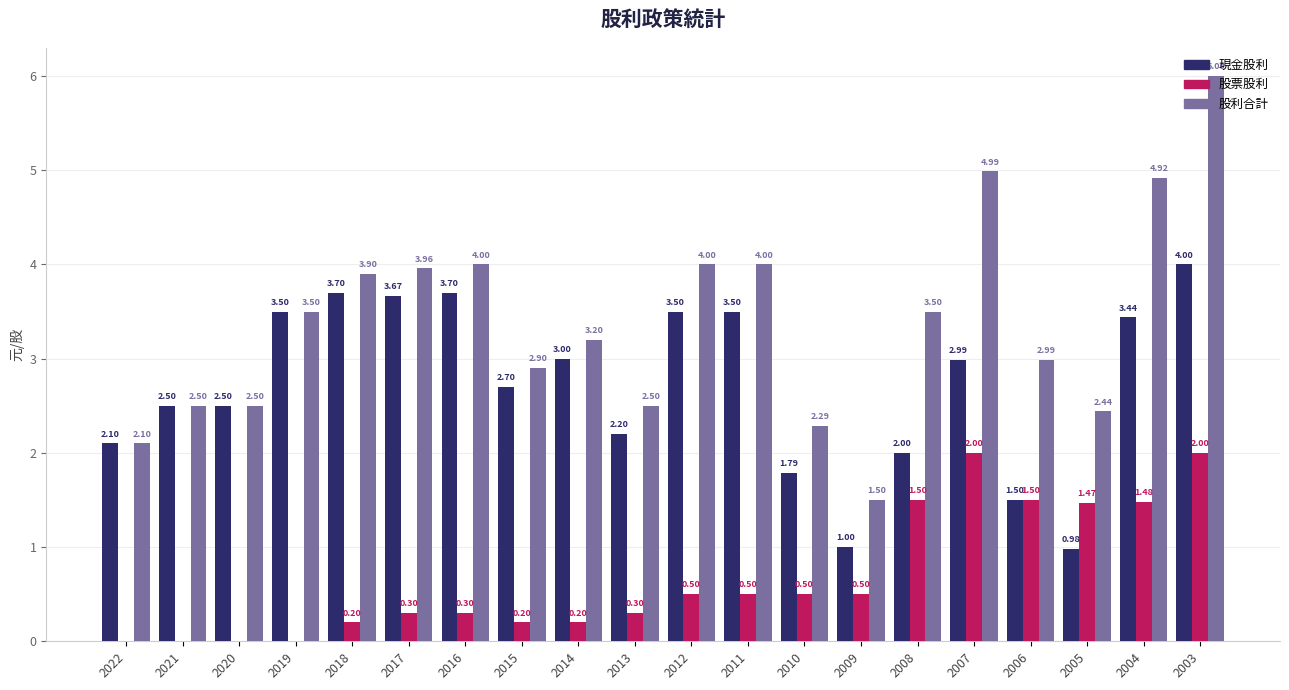

What is the sum of the 股利合計 values at 2015 and 2011?

6.9